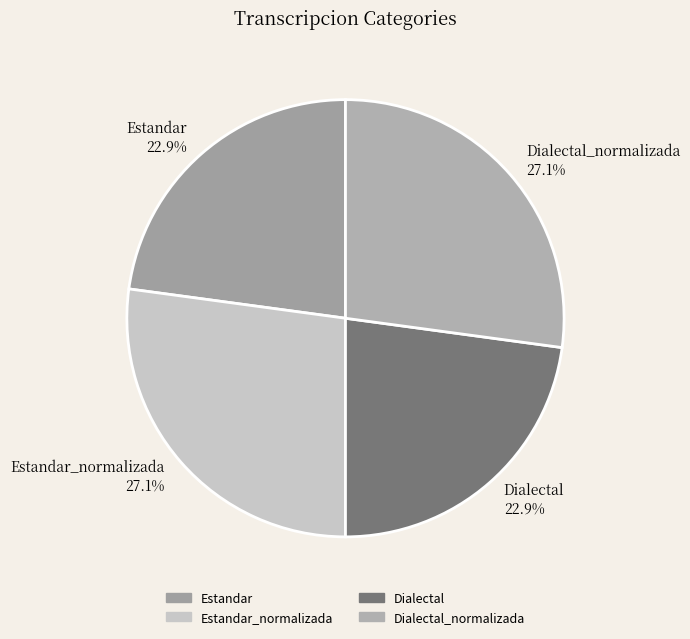

Approximately how many times larger is the value at Estandar_normalizada 27.1% compared to Dialectal_normalizada 27.1%?

1.0